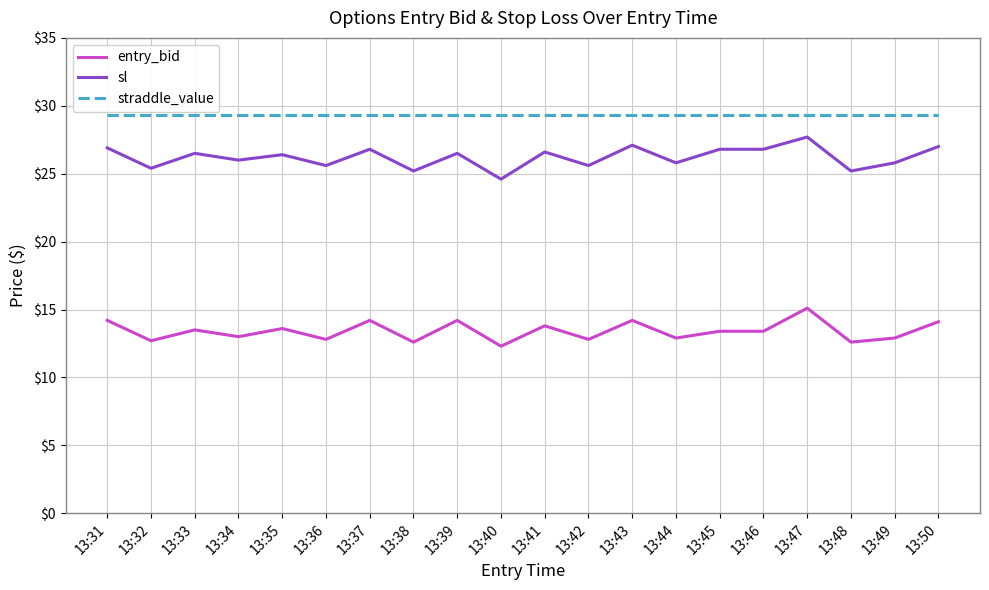

What is the difference between the maximum and minimum values in the entry_bid series?

2.8